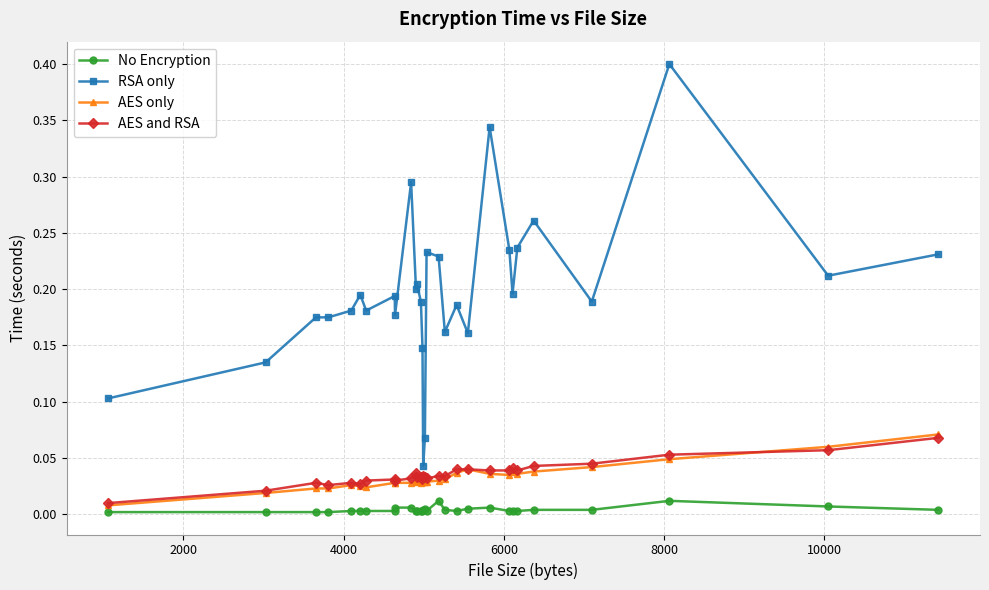

Which series has the largest range (max minus min)?

RSA only